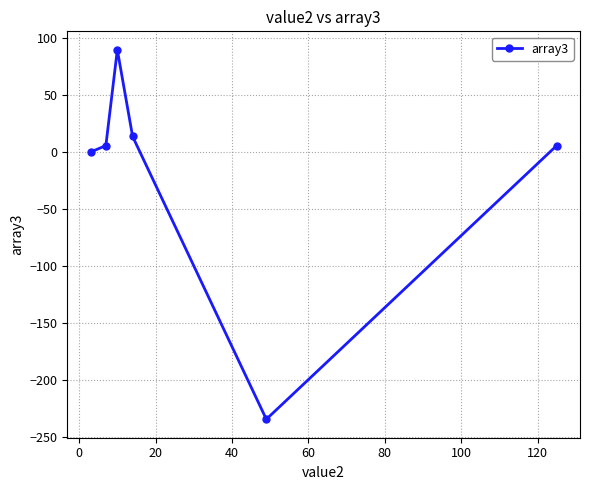

How many interior local peaks (higher than both neighbors) does the data have?

1